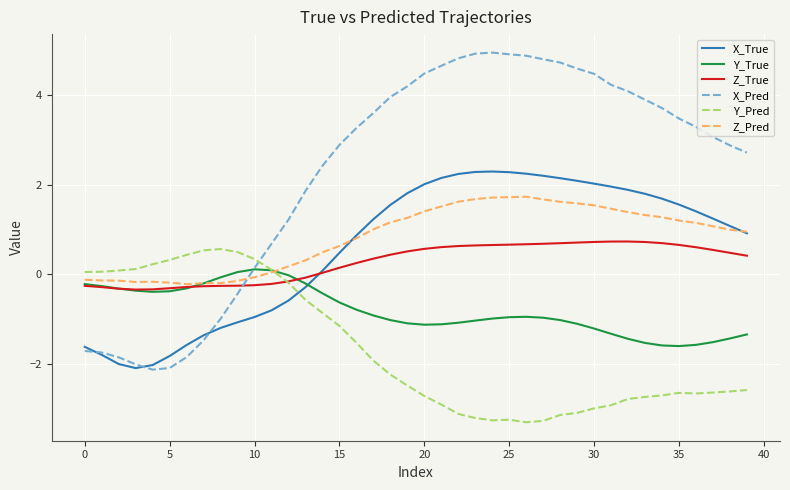

Count the number of categories in the chart.

40